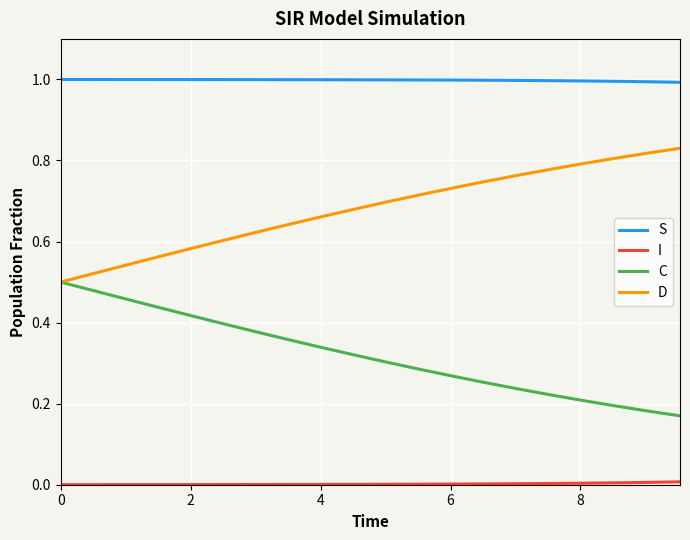

Which series has the largest total across all categories?

S